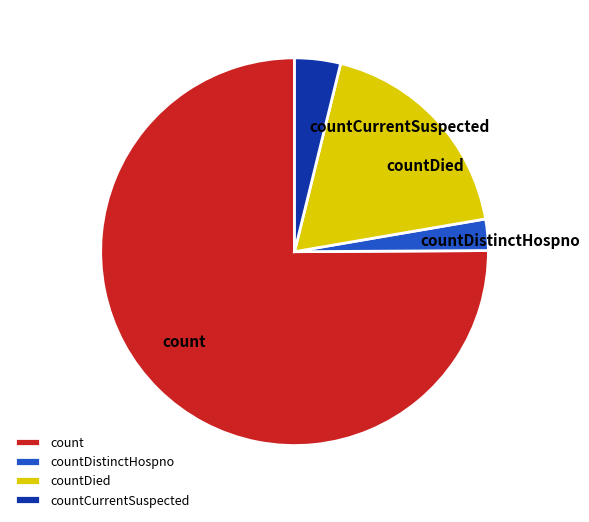

Which category has the biggest portion of the pie?

count